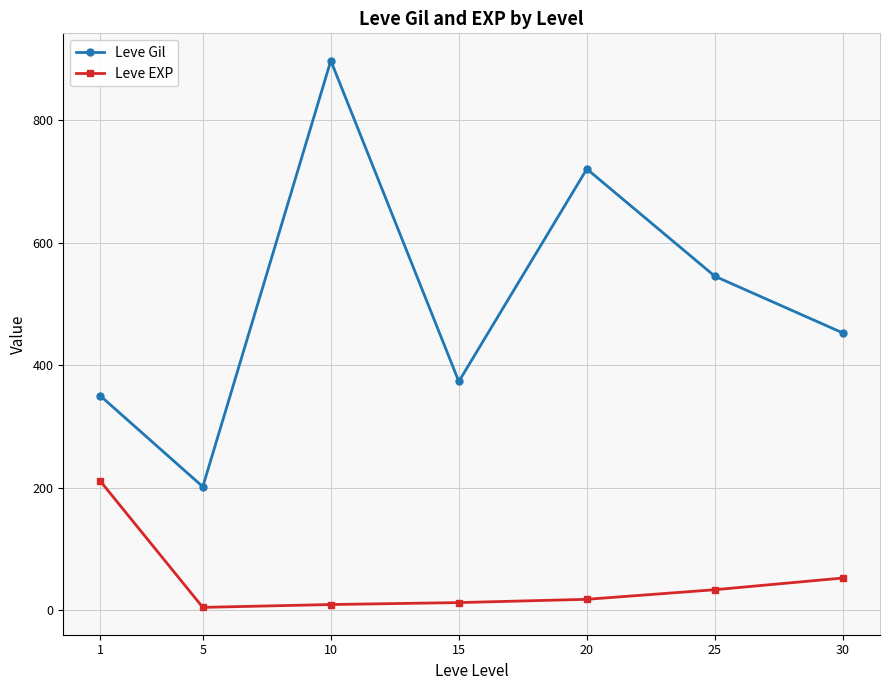

What is the difference between the second highest and minimum values in the Leve EXP series?

47.9